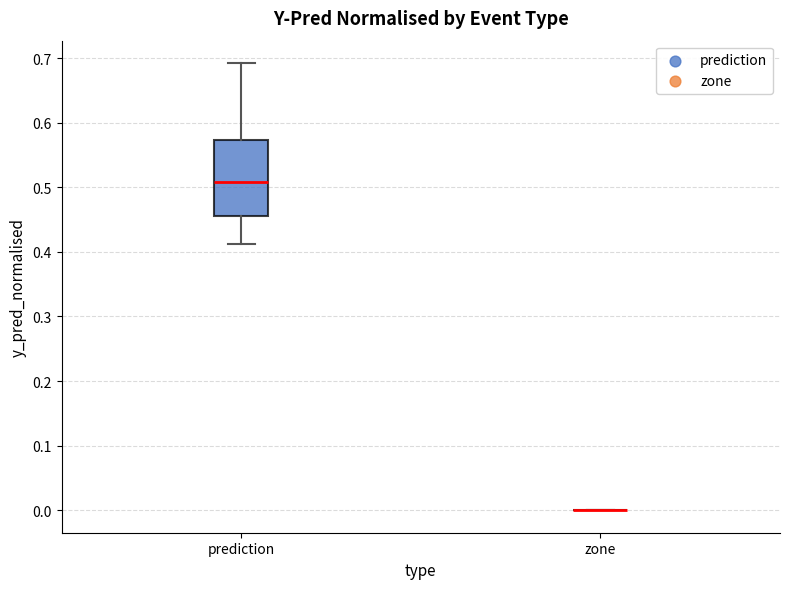

Which box is the tallest, from its lower edge to its upper edge?

prediction